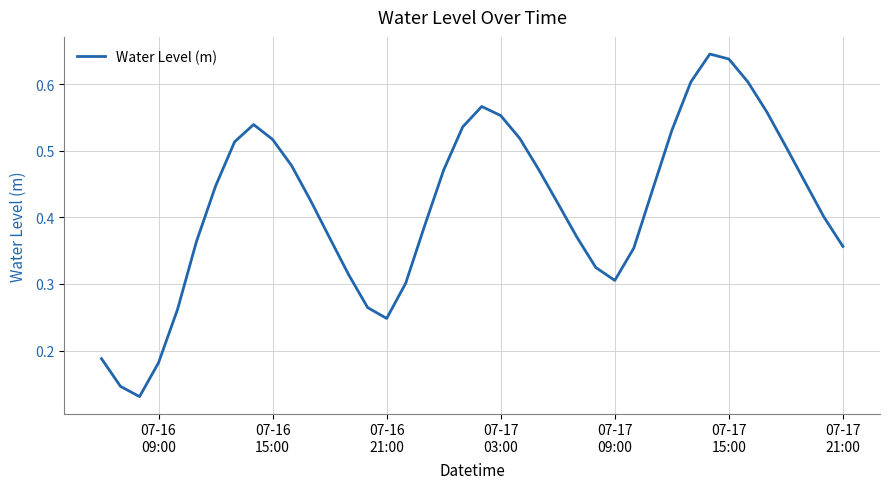

Reading left to right, list all the values displayed in this chart.

0.2	0.1	0.1	0.2	0.3	0.4	0.4	0.5	0.5	0.5	0.5	0.4	0.4	0.3	0.3	0.2	0.3	0.4	0.5	0.5	0.6	0.6	0.5	0.5	0.4	0.4	0.3	0.3	0.4	0.4	0.5	0.6	0.6	0.6	0.6	0.6	0.5	0.5	0.4	0.4